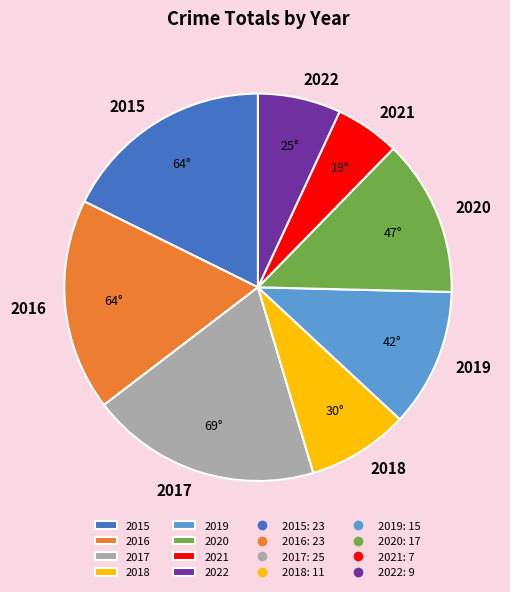

Which slice is the smallest?

2021